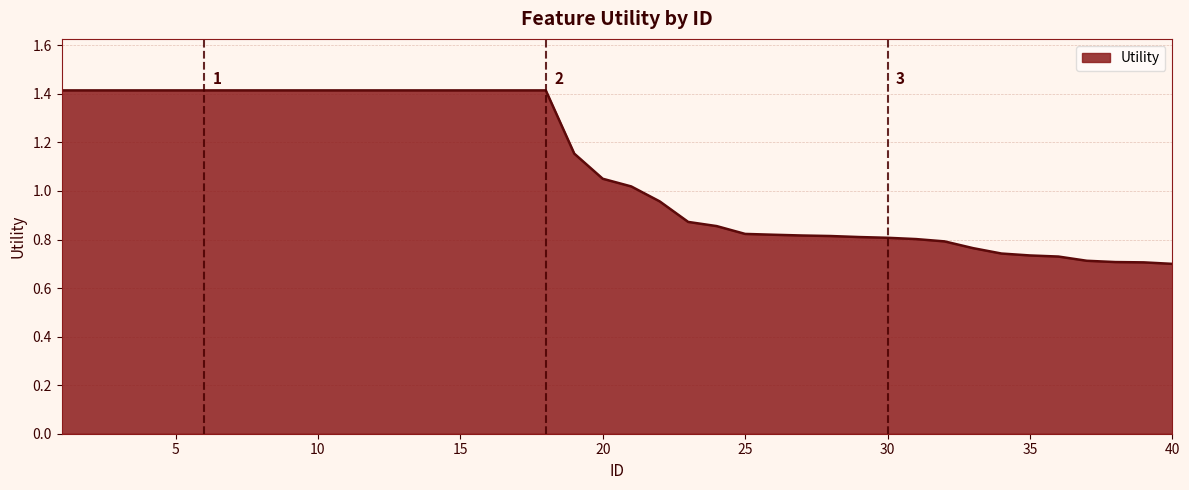

How many lines are shown in the chart?

1